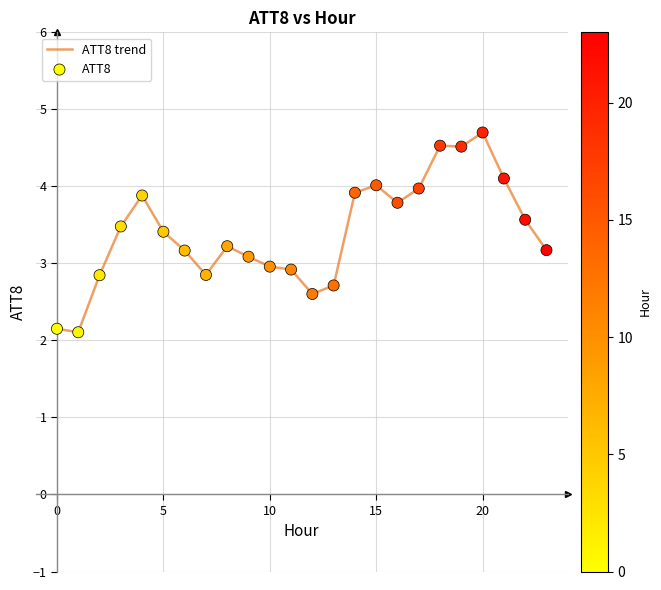

What is the difference between the maximum and minimum values?

2.6